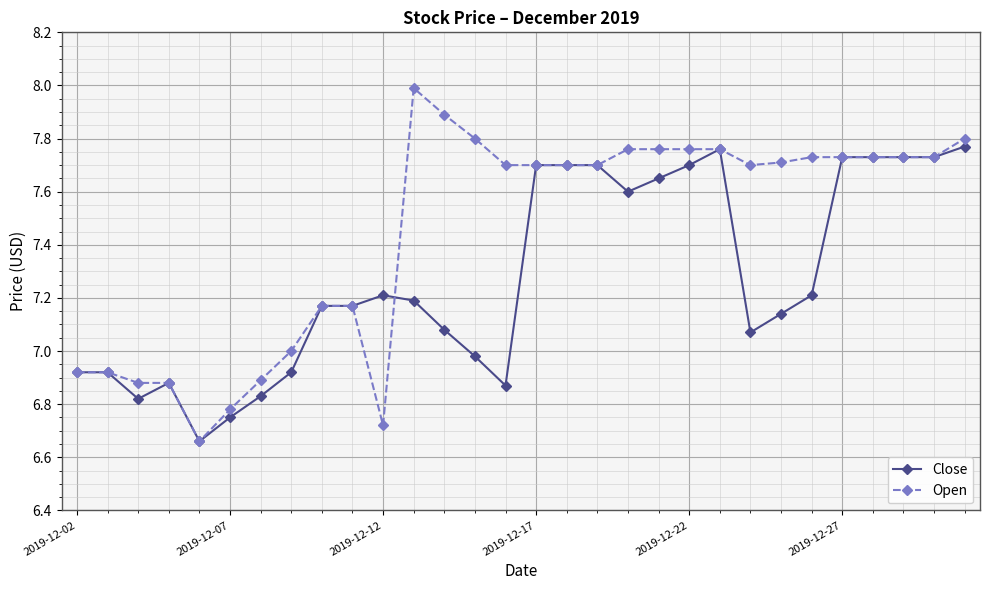

Which series has the largest range (max minus min)?

Open